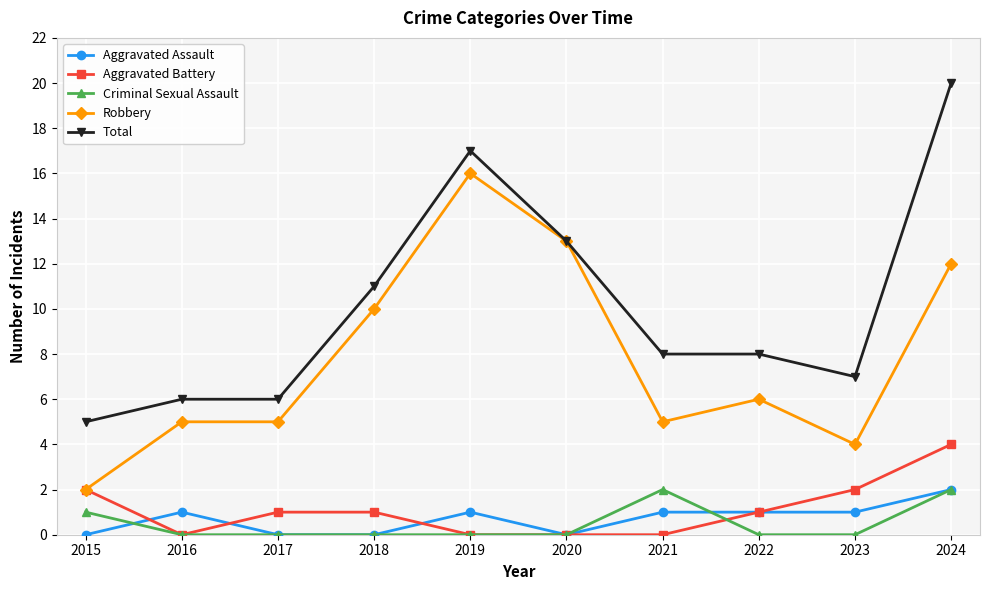

Reading right to left, extract all data points from this chart.

Aggravated Assault: 2024=2	2023=1	2022=1	2021=1	2020=0	2019=1	2018=0	2017=0	2016=1	2015=0
Aggravated Battery: 2024=4	2023=2	2022=1	2021=0	2020=0	2019=0	2018=1	2017=1	2016=0	2015=2
Criminal Sexual Assault: 2024=2	2023=0	2022=0	2021=2	2020=0	2019=0	2018=0	2017=0	2016=0	2015=1
Robbery: 2024=12	2023=4	2022=6	2021=5	2020=13	2019=16	2018=10	2017=5	2016=5	2015=2
Total: 2024=20	2023=7	2022=8	2021=8	2020=13	2019=17	2018=11	2017=6	2016=6	2015=5